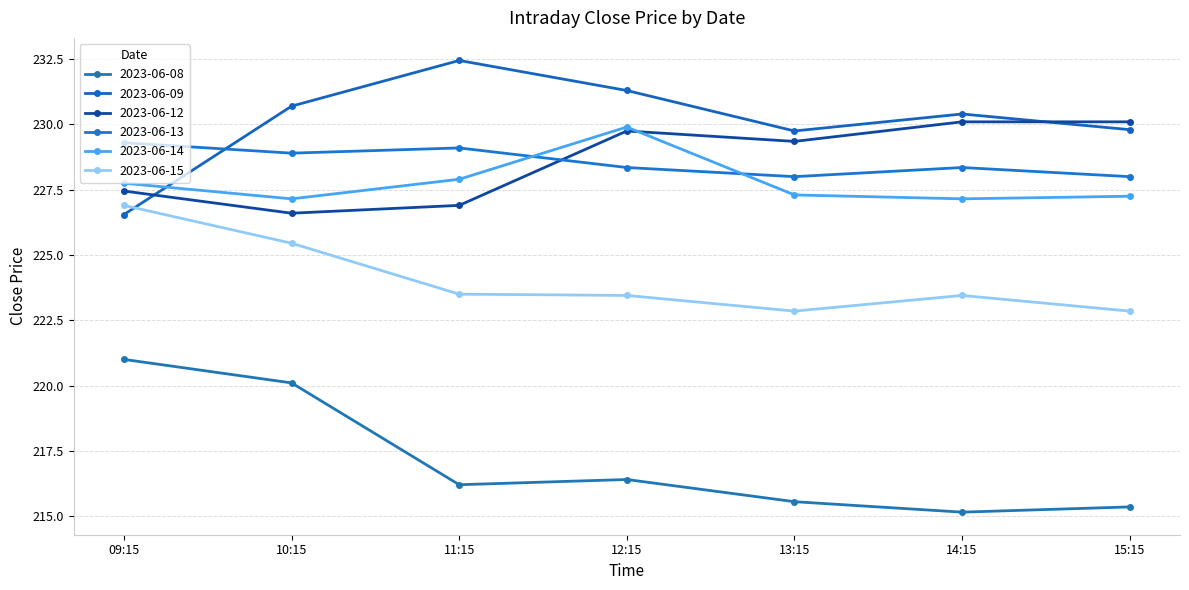

Rank the series at 12:15 from lowest to highest value.

2023-06-08, 2023-06-15, 2023-06-13, 2023-06-12, 2023-06-14, 2023-06-09